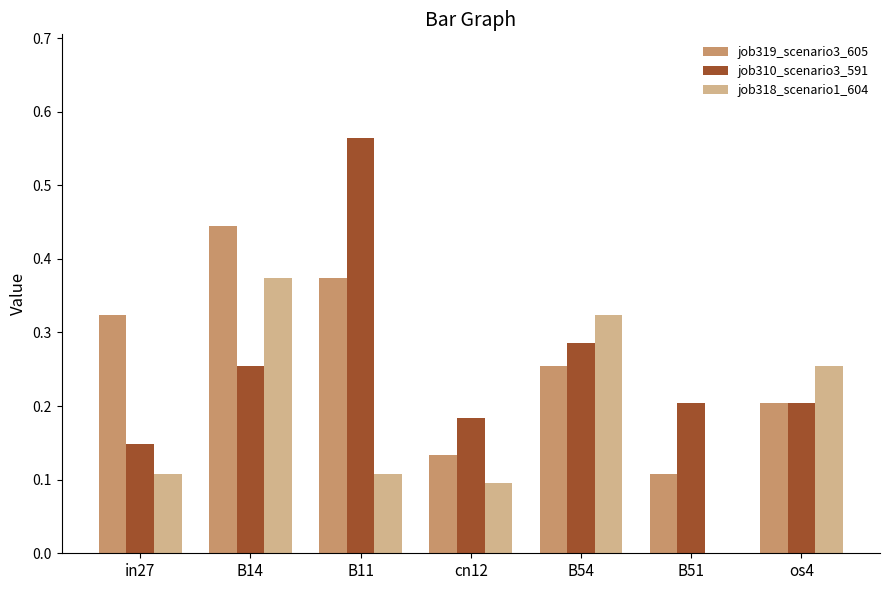

Between B51 and os4, which series saw the biggest shift?

job318_scenario1_604